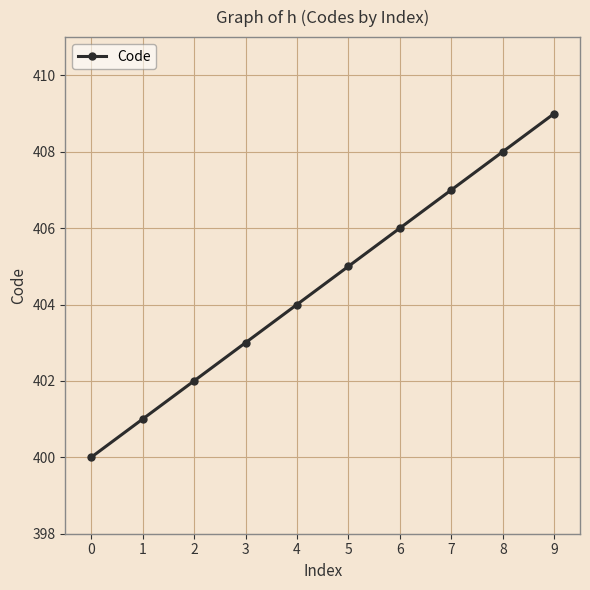

True or false: there are more than 2 points higher than both neighbors.

False